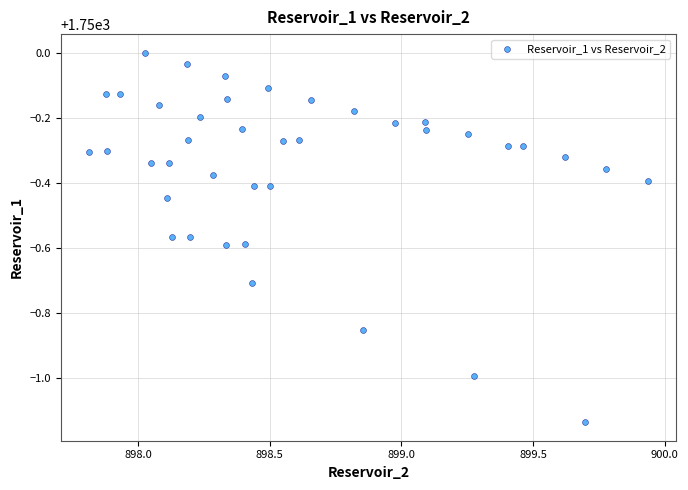

What is the range of Y values (max minus min)?

1.1